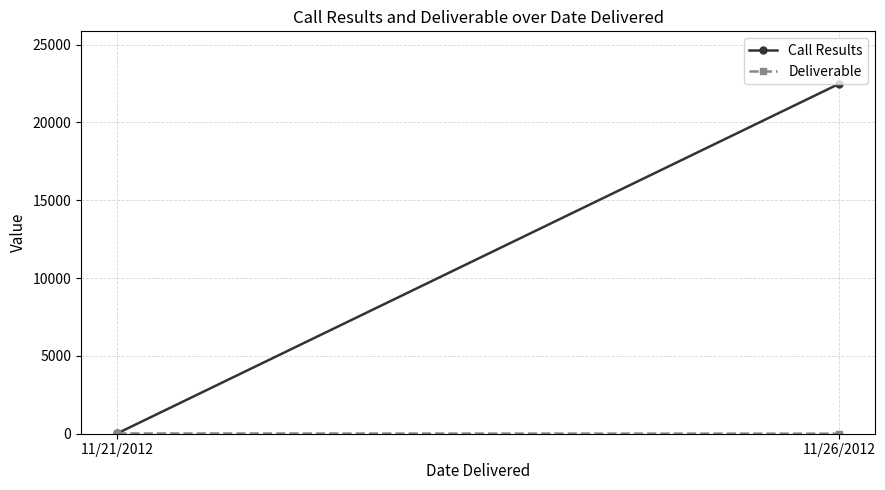

At which label does Call Results reach its minimum?

11/21/2012